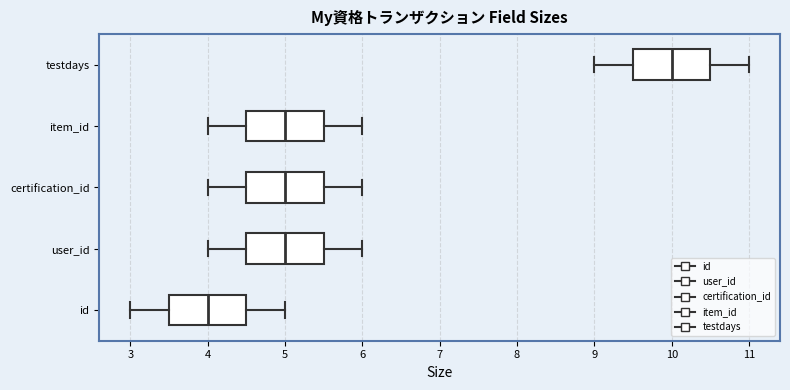

Reading bottom to top, transcribe this box plot: for each box, give where its median line is, the range the box spans, and where its two whiskers end, as read against the x-axis. The values are not printed on the chart, so give them approximately, as read against the axis.

id: median 4.0, box 3.5 to 4.5, whiskers 3.0 to 5.0
user_id: median 5.0, box 4.5 to 5.5, whiskers 4.0 to 6.0
certification_id: median 5.0, box 4.5 to 5.5, whiskers 4.0 to 6.0
item_id: median 5.0, box 4.5 to 5.5, whiskers 4.0 to 6.0
testdays: median 10.0, box 9.5 to 10.5, whiskers 9.0 to 11.0